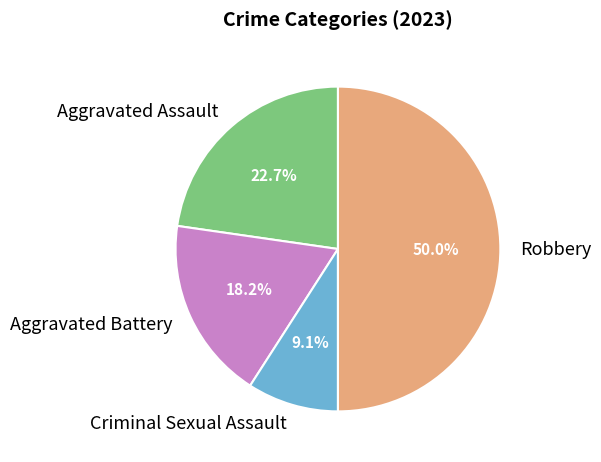

To the nearest percent, what is the combined percentage of Robbery and Aggravated Assault?

73%